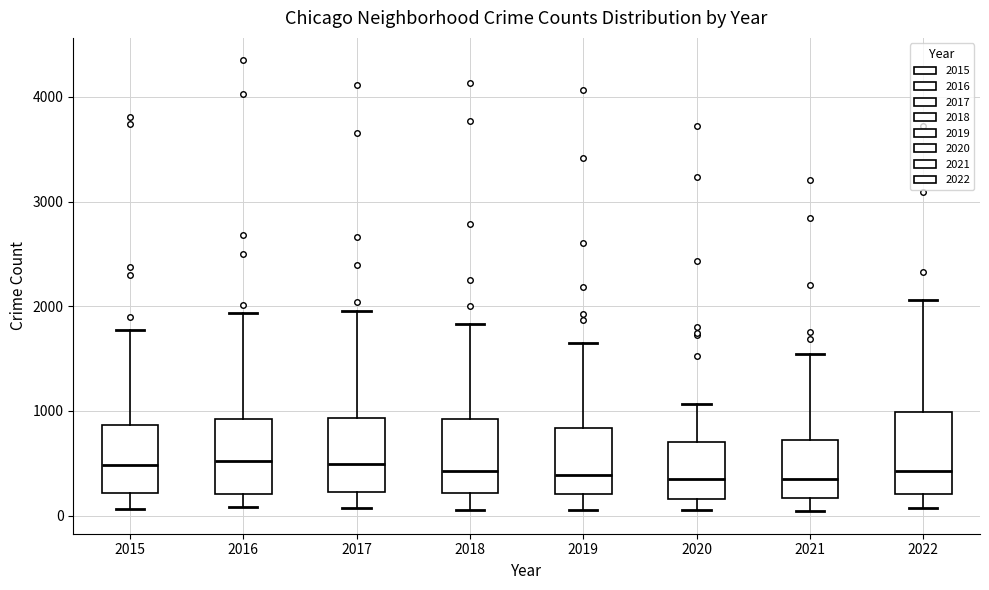

Reading left to right, transcribe this box plot: for each box, give where its median line is, the range the box spans, and where its two whiskers end, as read against the y-axis. The values are not printed on the chart, so give them approximately, as read against the axis.

2015: median 500, box 200 to 900, whiskers 100 to 1800
2016: median 500, box 200 to 900, whiskers 100 to 1900
2017: median 500, box 200 to 900, whiskers 100 to 2000
2018: median 400, box 200 to 900, whiskers 100 to 1800
2019: median 400, box 200 to 800, whiskers 100 to 1600
2020: median 300, box 200 to 700, whiskers 100 to 1100
2021: median 400, box 200 to 700, whiskers 0 to 1500
2022: median 400, box 200 to 1000, whiskers 100 to 2100